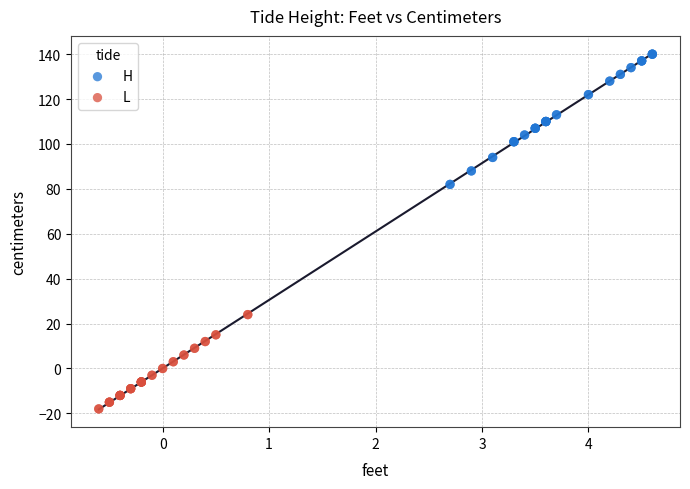

Which series has the widest spread of Y values?

H